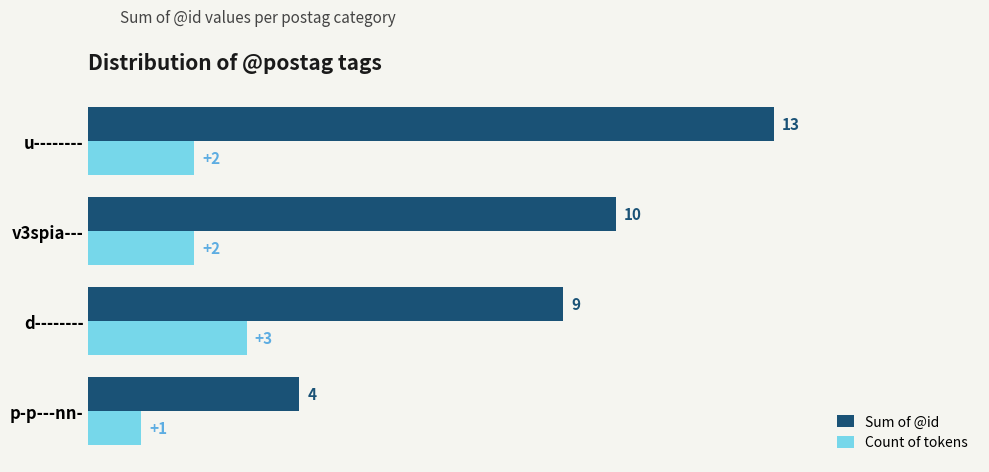

At which label is Sum of @id closest to 8?

d--------